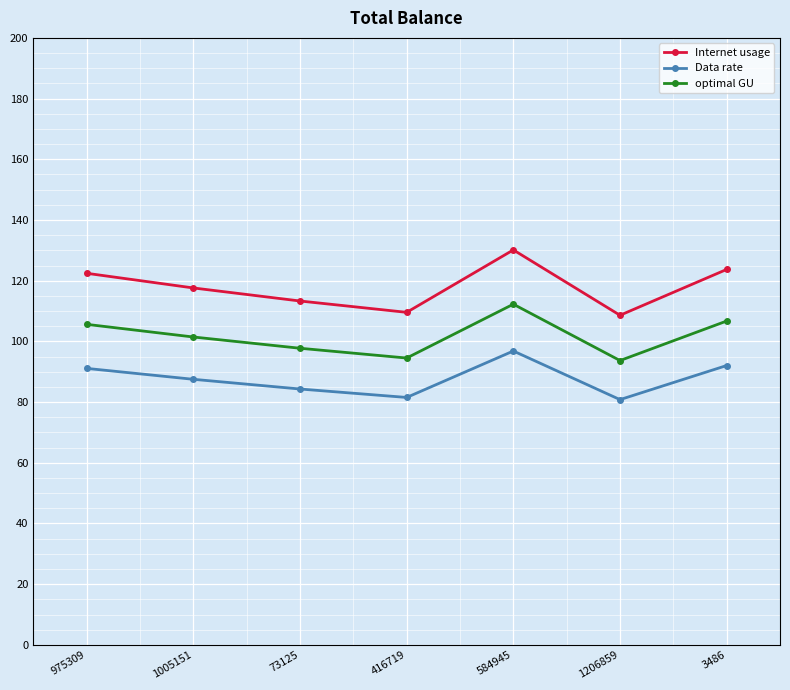

The value of Data rate at 416719 is 81.5. True or false?

True